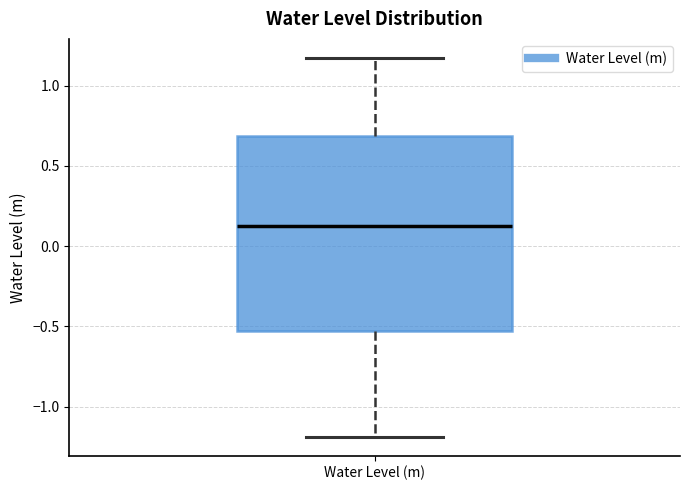

Transcribe this box plot: give where the median line is, the range the box spans, and where the two whiskers end, as read against the y-axis. The values are not printed on the chart, so give them approximately, as read against the axis.

median 0.15, box -0.55 to 0.70, whiskers -1.20 to 1.15